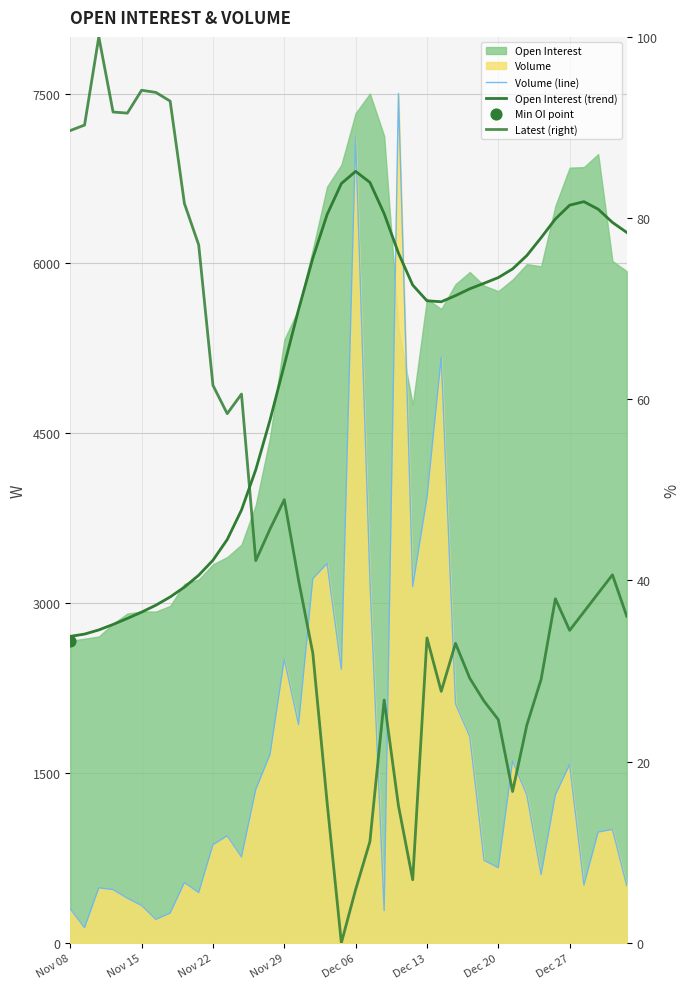

At how many categories does at least one series exceed 4971?

25